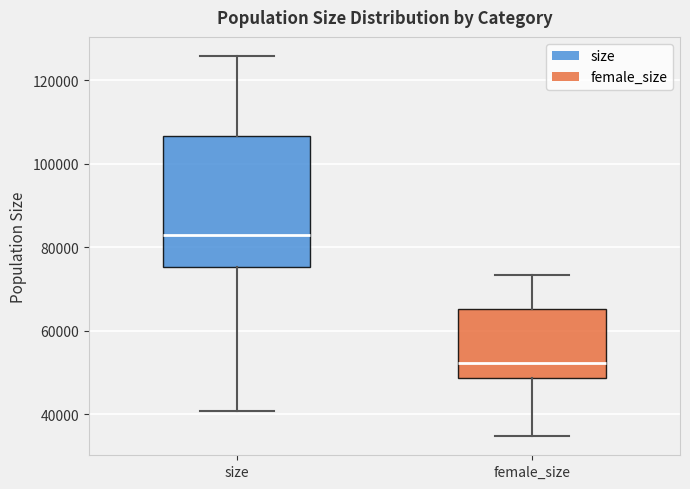

Reading left to right, transcribe this box plot: for each box, give where its median line is, the range the box spans, and where its two whiskers end, as read against the y-axis. The values are not printed on the chart, so give them approximately, as read against the axis.

size: median 82000, box 76000 to 106000, whiskers 40000 to 126000
female_size: median 52000, box 48000 to 66000, whiskers 34000 to 74000